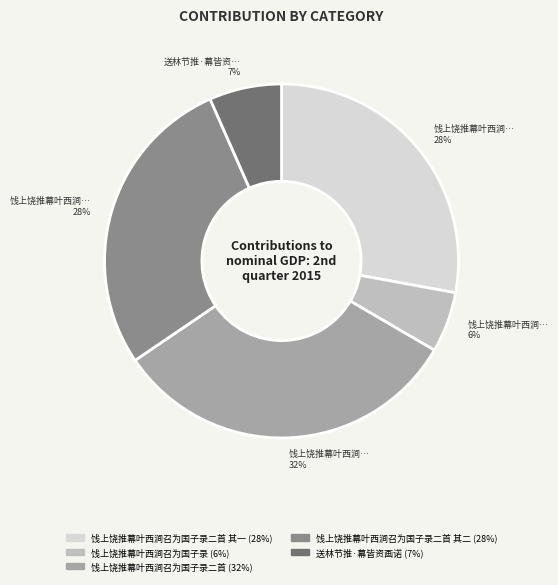

Count the number of slices in the pie.

5